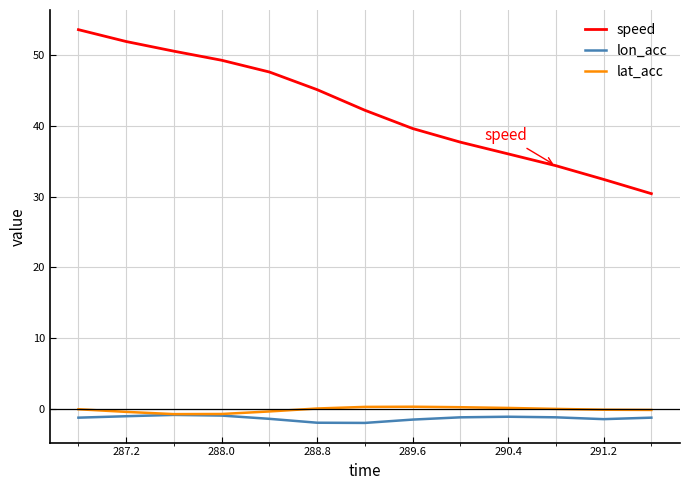

True or false: lat_acc and speed cross at least once.

False